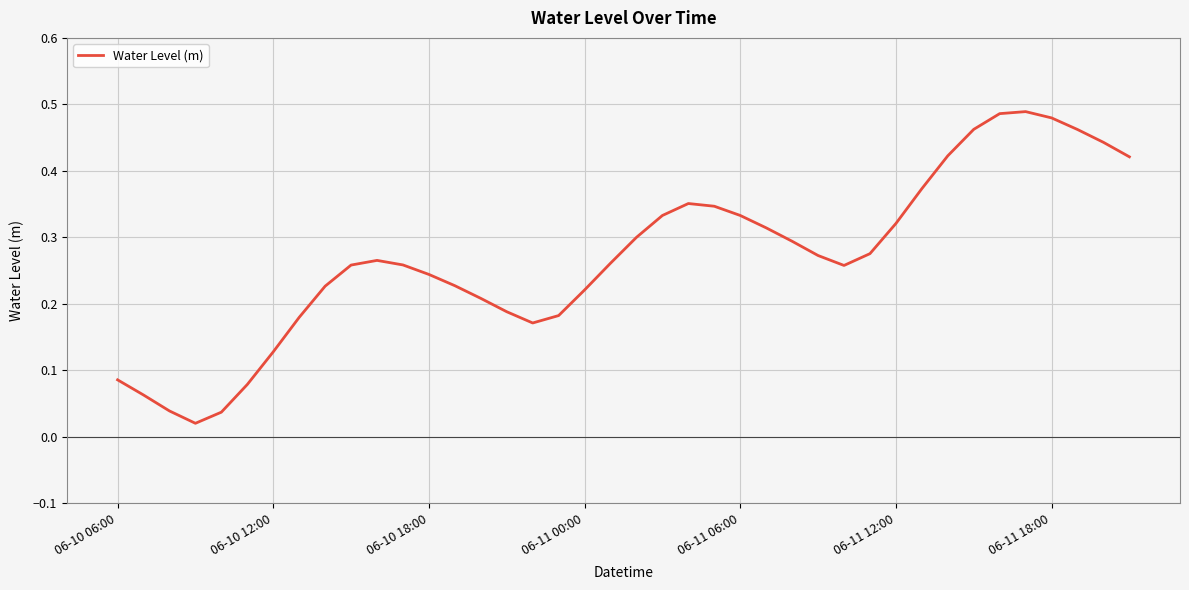

True or false: the data shows 0.3 at 06-11 00:00.

False